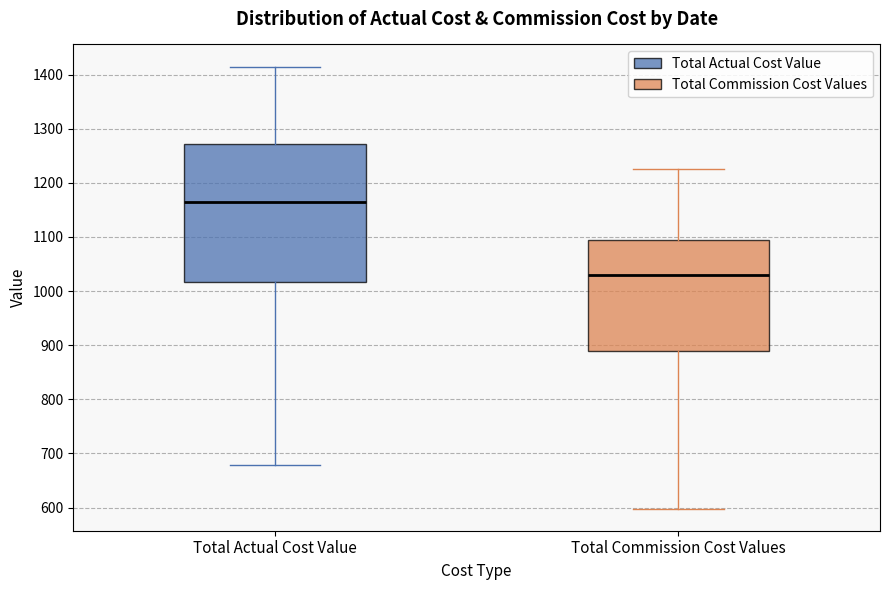

Which box is the tallest, from its lower edge to its upper edge?

Total Actual Cost Value